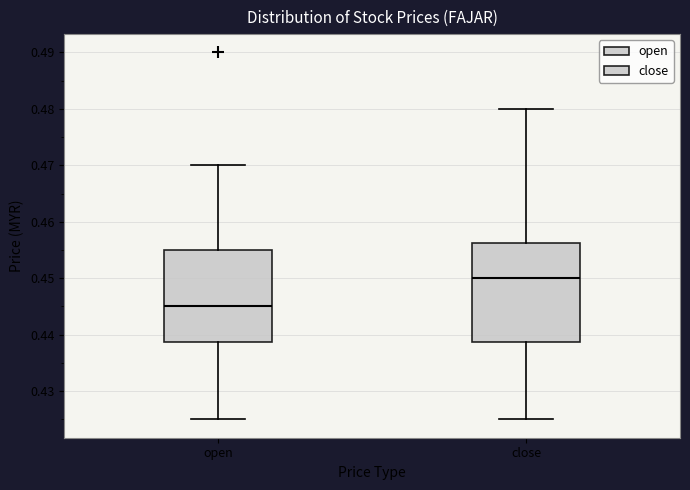

Where does the lower whisker of the box for close end on the y-axis? The values are not printed on the chart, so give them approximately, as read against the axis.

0.425